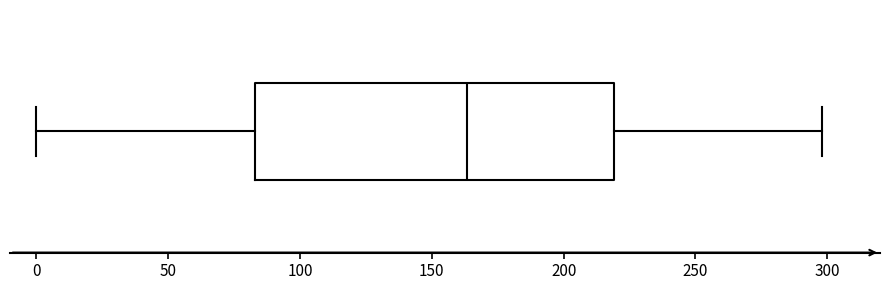

Where is the right edge of the box on the x-axis? The values are not printed on the chart, so give them approximately, as read against the axis.

220